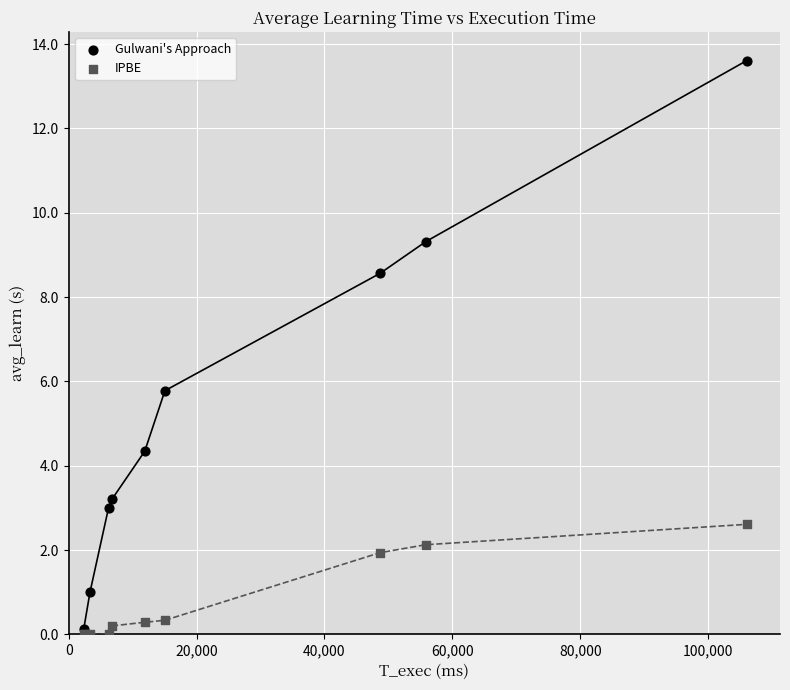

Across all series, what Y value is closest to 6?

5.8